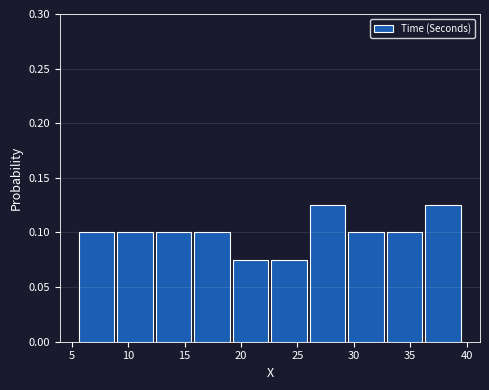

Reading left to right, transcribe this chart: for each bar, give the range it covers on the x-axis and its height. Neither the bar edges nor the heights are printed on the chart, so give them approximately, as read against the axes.

5.5 to 9.0: 0.100
9.0 to 12.5: 0.100
12.5 to 15.5: 0.100
15.5 to 19.0: 0.100
19.0 to 22.5: 0.075
22.5 to 26.0: 0.075
26.0 to 29.5: 0.125
29.5 to 33.0: 0.100
33.0 to 36.0: 0.100
36.0 to 39.5: 0.125